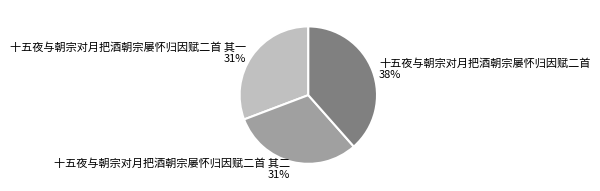

How many slices are in this pie chart?

3